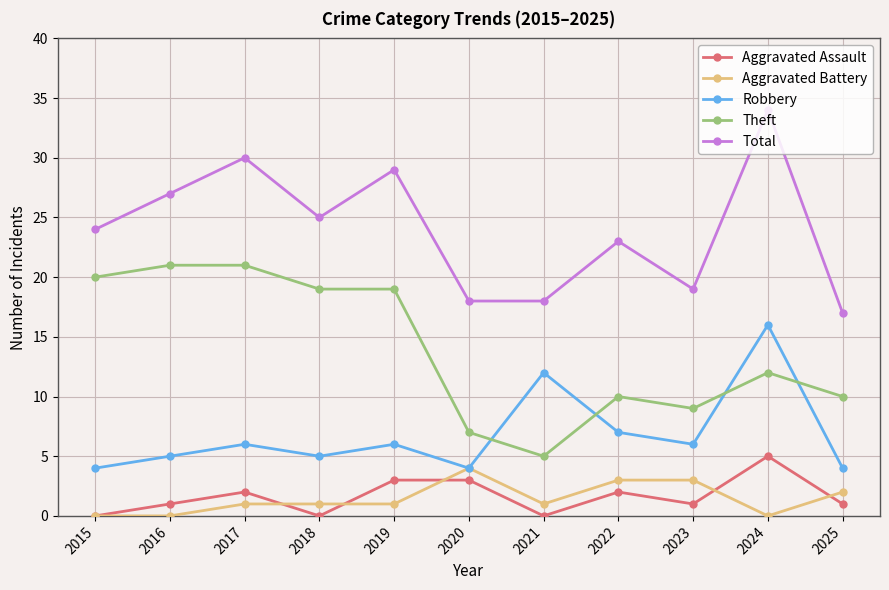

Count the Aggravated Assault values in the range 0 to 3.

10